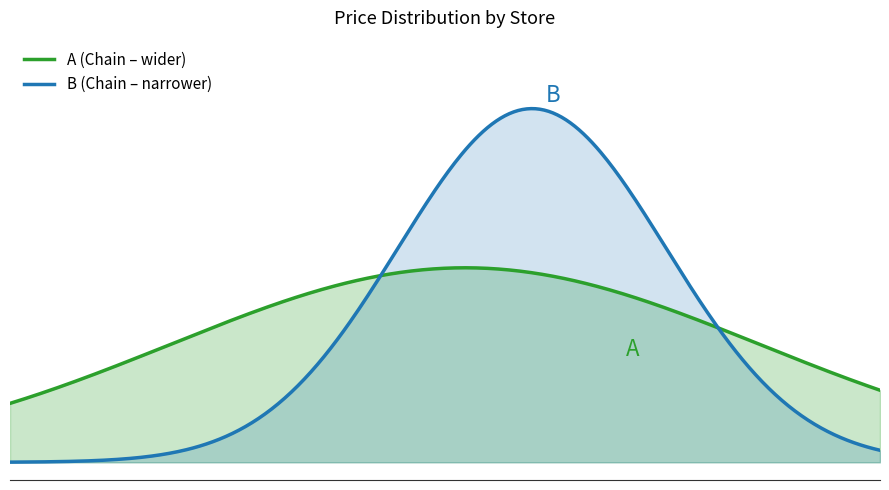

The value at 26 is 61.7. True or false?

True